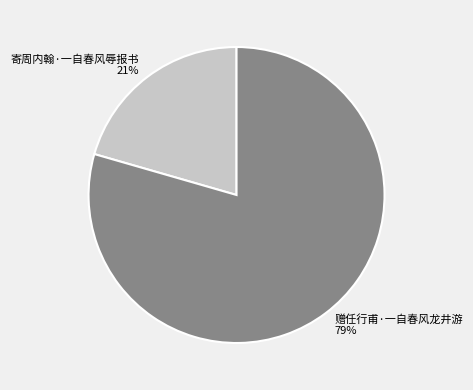

Is it true that 赠任行甫·一自春风龙井游 is 79% of the pie?

True